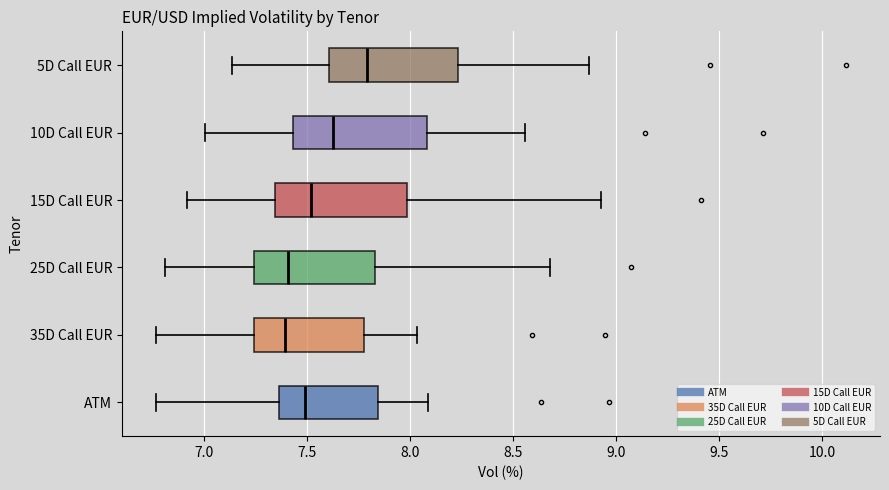

Which box has the furthest to the right median line?

5D Call EUR